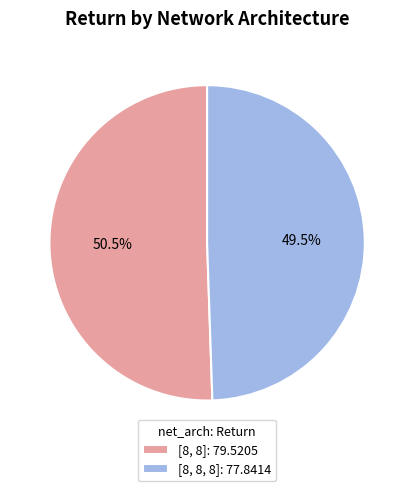

What percentage is NOT represented by [8, 8]?

49.5%